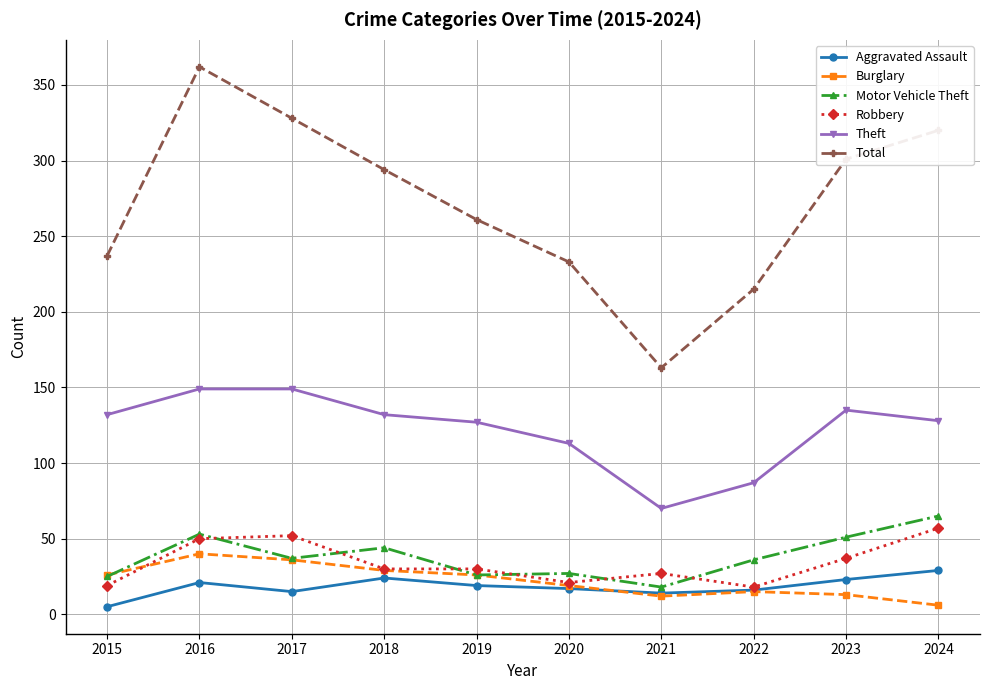

Which series has the largest total across all categories?

Total